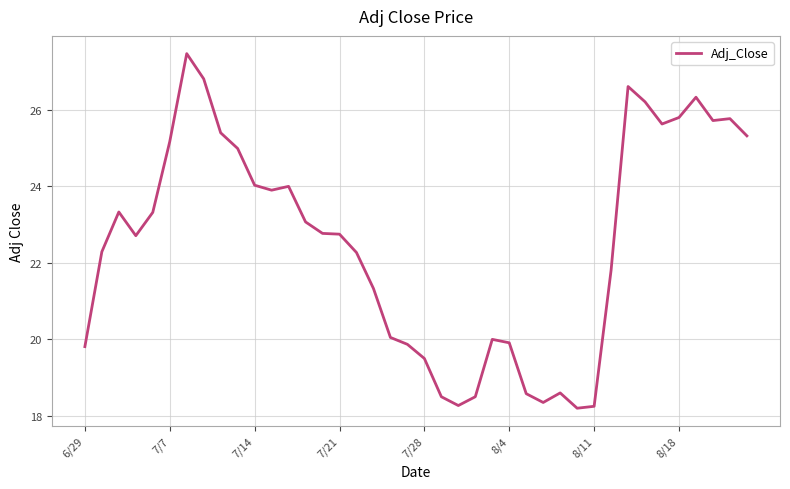

What is the sum of all values?

901.2